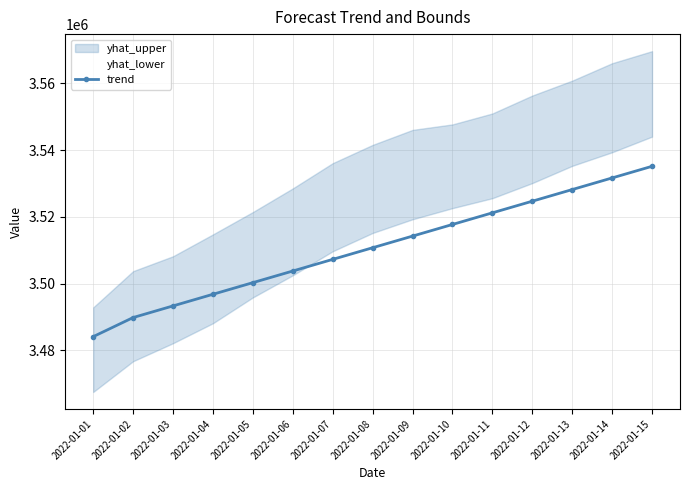

The value at 2022-01-08 is 3510756.6. True or false?

True